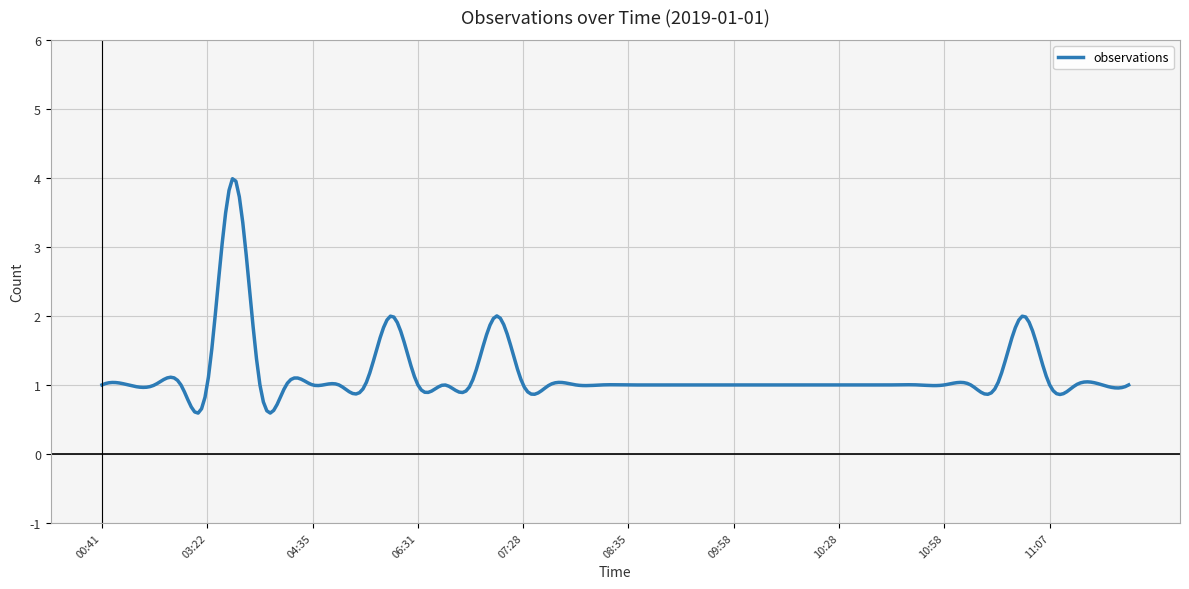

What is the greatest value displayed?

4.0